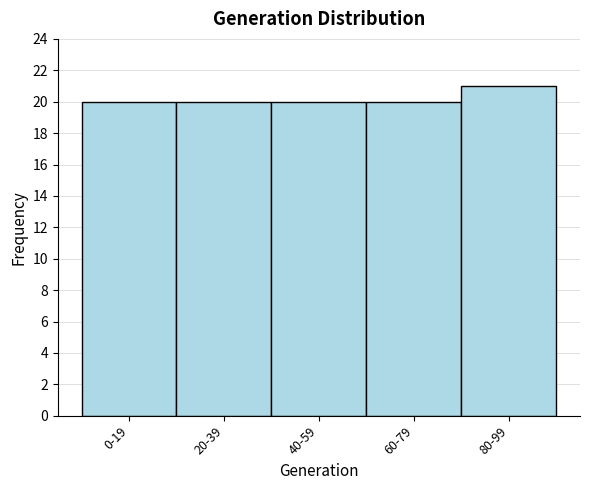

Reading right to left, extract all data points from this chart.

80-99=21	60-79=20	40-59=20	20-39=20	0-19=20